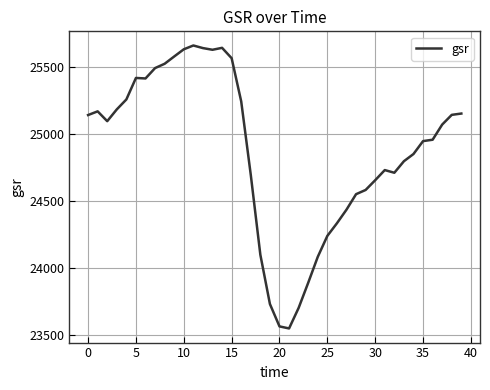

What is the maximum value shown in the chart?

25663.6